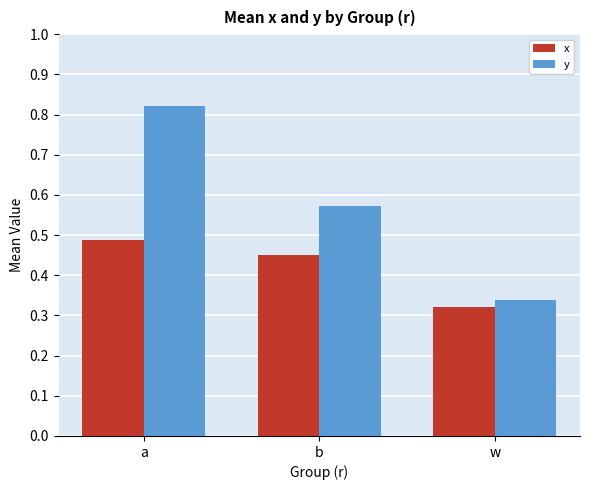

Rank the series by their maximum value, from highest to lowest.

y, x